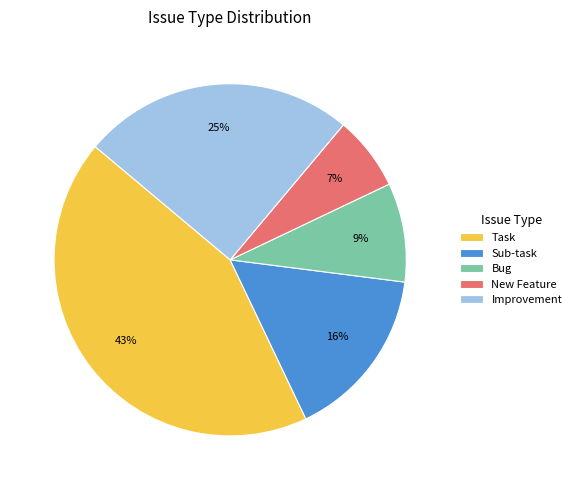

The Improvement slice represents 25% of the pie. True or false?

True